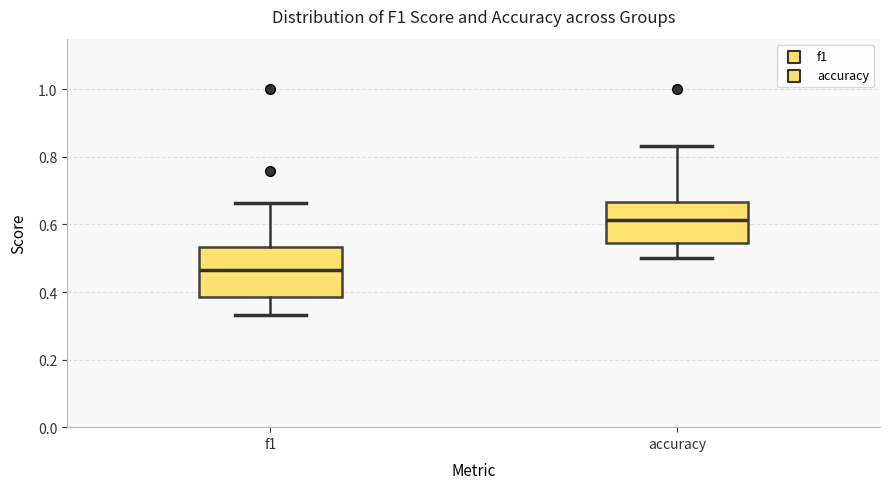

Reading left to right, read every box against the y-axis: the position of its median line, the range the box covers, and the ends of its whiskers. The values are not printed on the chart, so give them approximately, as read against the axis.

f1: median 0.46, box 0.38 to 0.54, whiskers 0.34 to 0.66
accuracy: median 0.62, box 0.54 to 0.66, whiskers 0.50 to 0.84